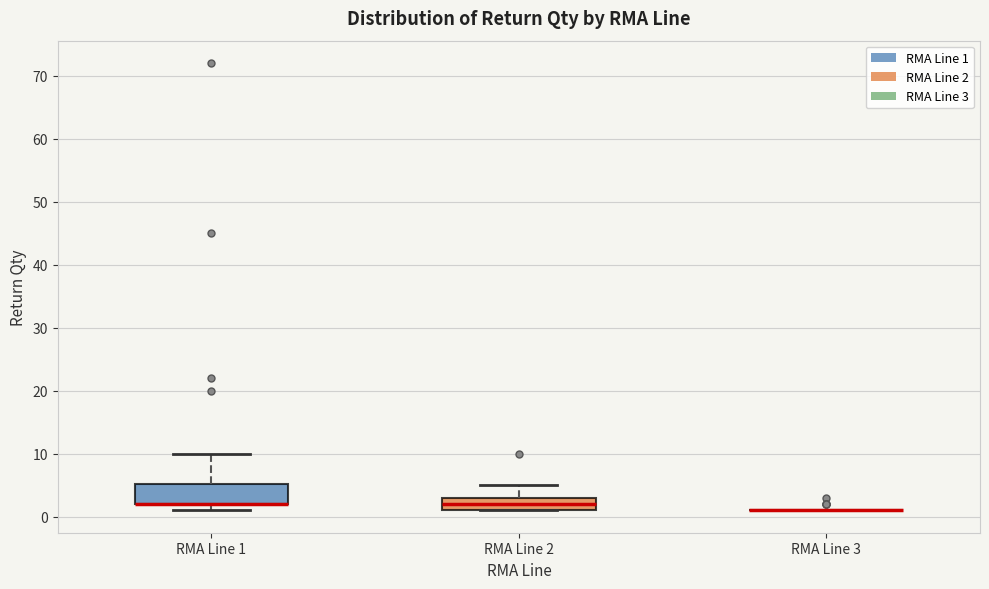

Comparing the boxes themselves (not the whiskers), which one is the tallest?

RMA Line 1